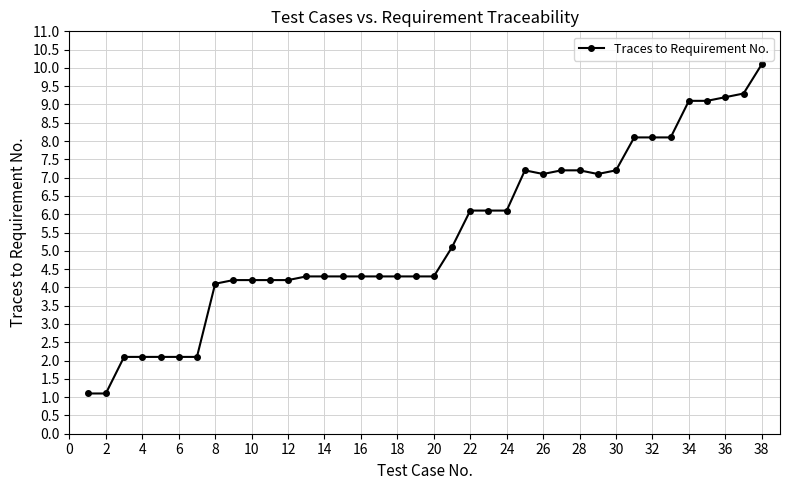

What is the minimum value shown in the chart?

1.1